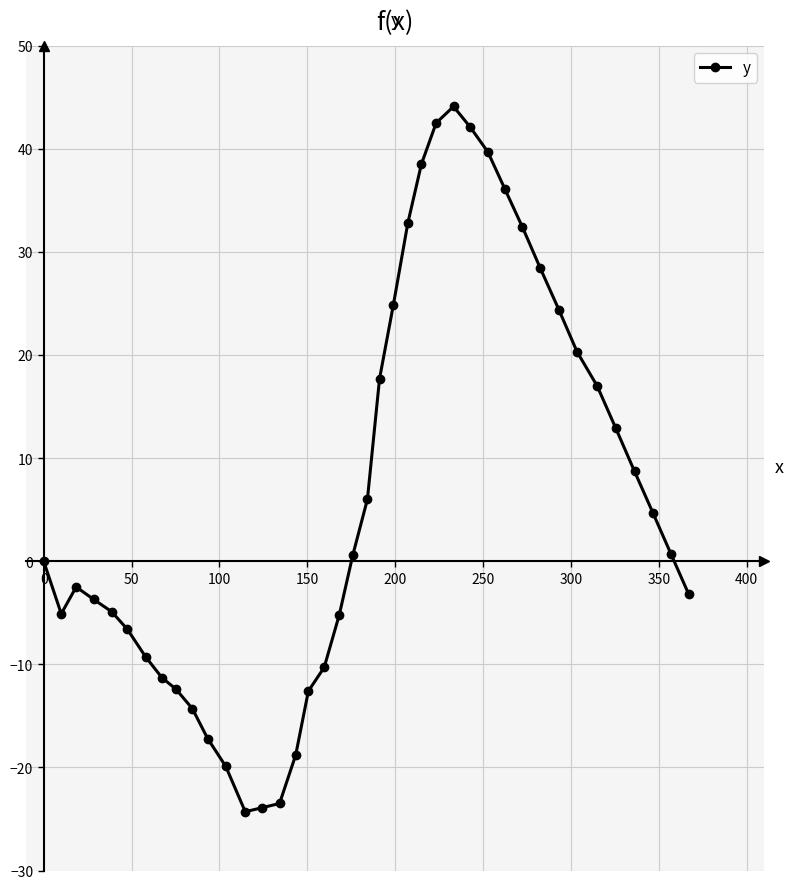

What is the minimum value shown in the chart?

-24.3